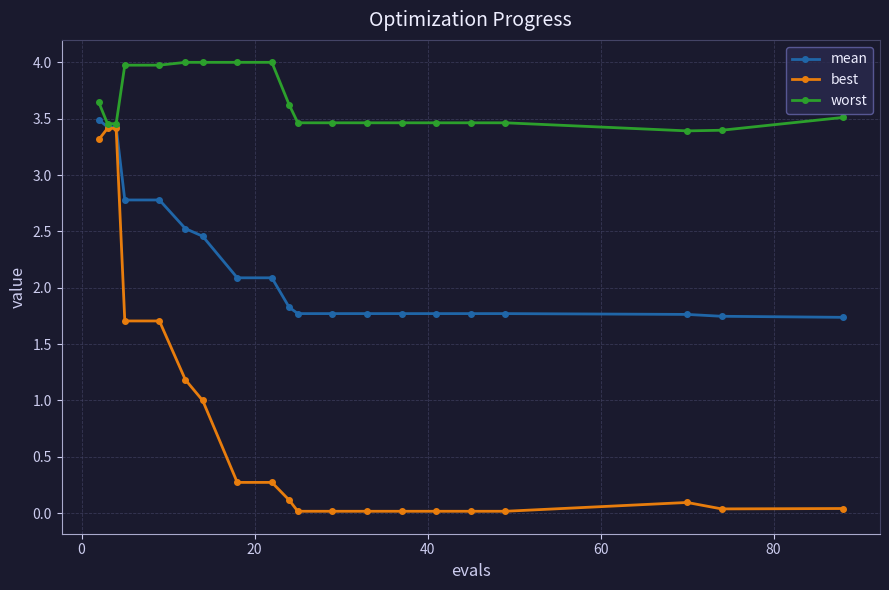

Count the number of data series in this chart.

3